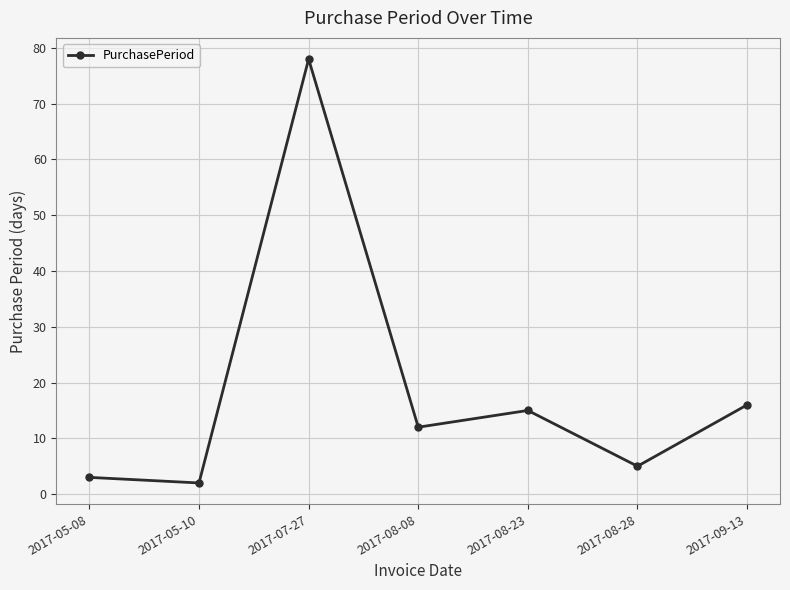

Between 2017-07-27 and 2017-05-10, which is larger?

2017-07-27